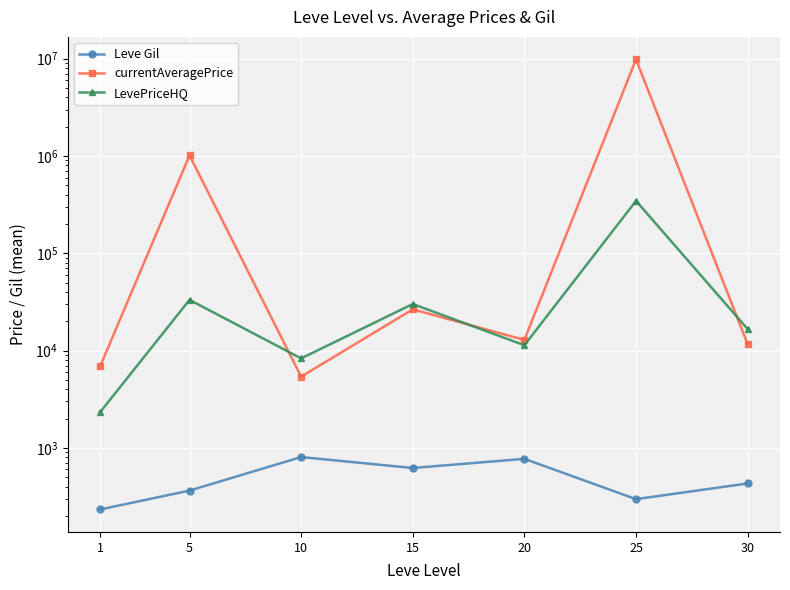

List the labels in order of currentAveragePrice value, largest first.

25, 5, 15, 20, 30, 1, 10